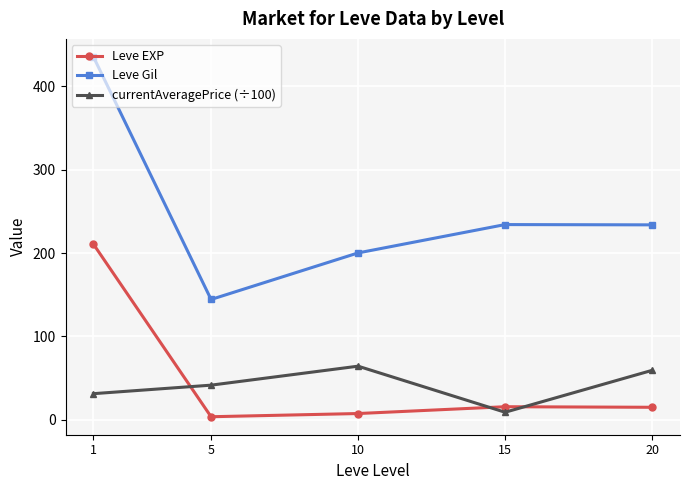

At which category does Leve EXP reach its first local valley?

5